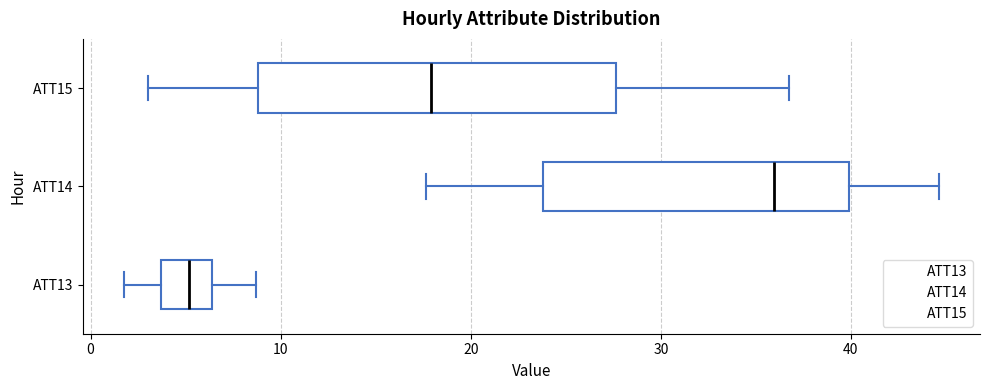

Reading bottom to top, transcribe this box plot: for each box, give where its median line is, the range the box spans, and where its two whiskers end, as read against the x-axis. The values are not printed on the chart, so give them approximately, as read against the axis.

ATT13: median 5, box 4 to 6, whiskers 2 to 9
ATT14: median 36, box 24 to 40, whiskers 18 to 45
ATT15: median 18, box 9 to 28, whiskers 3 to 37